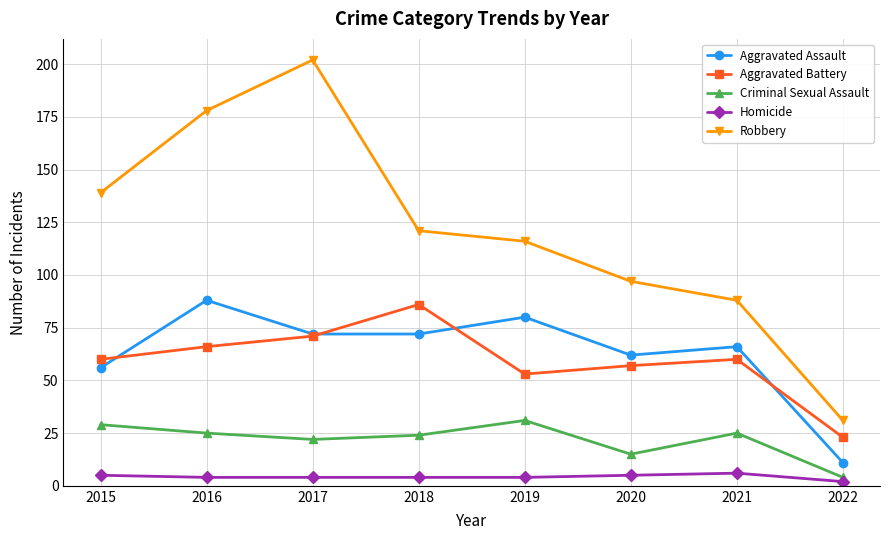

At how many categories does at least one series exceed 133?

3